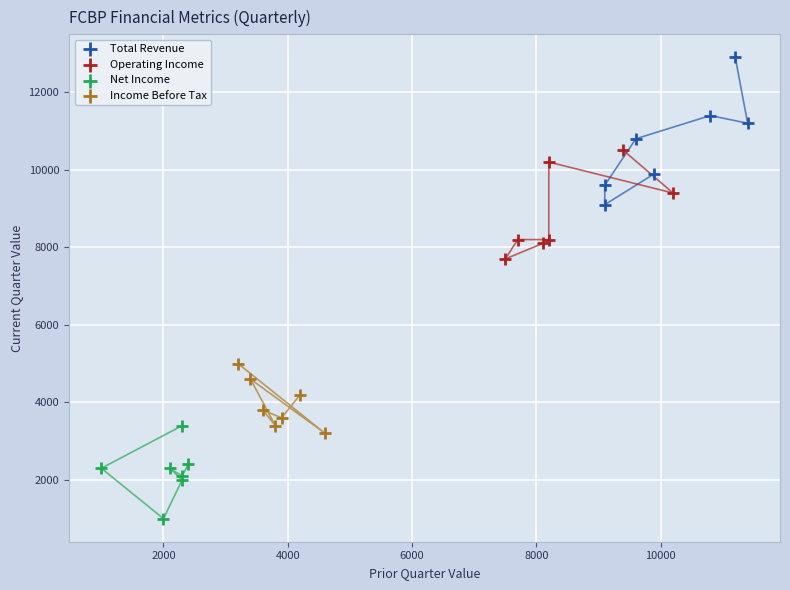

Which series reaches the maximum Y coordinate?

Total Revenue